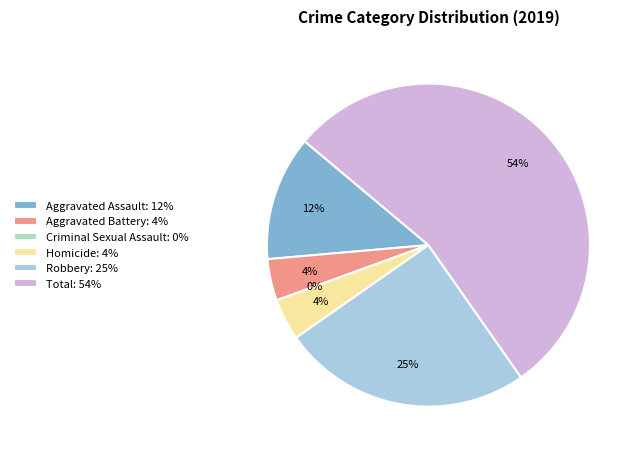

How many slices are in this pie chart?

6